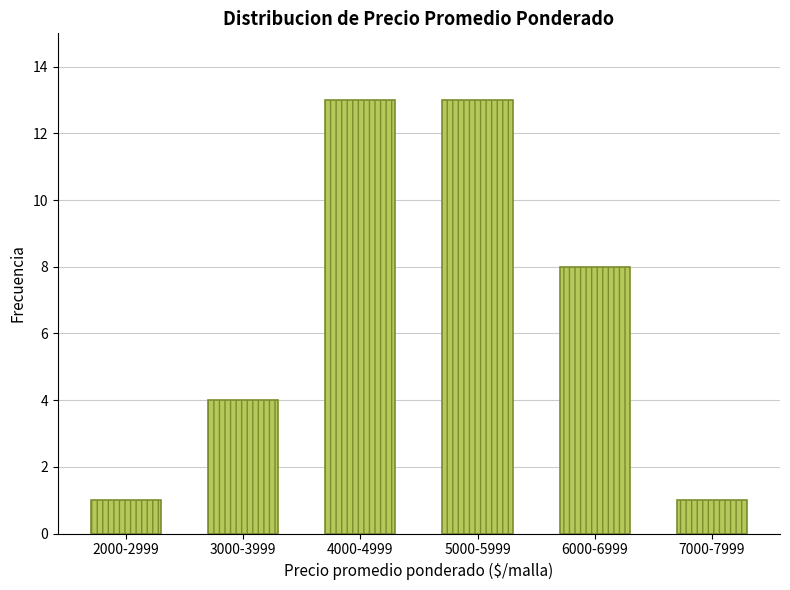

Reading left to right, transcribe all the data shown in this chart.

2000-2999=1	3000-3999=4	4000-4999=13	5000-5999=13	6000-6999=8	7000-7999=1